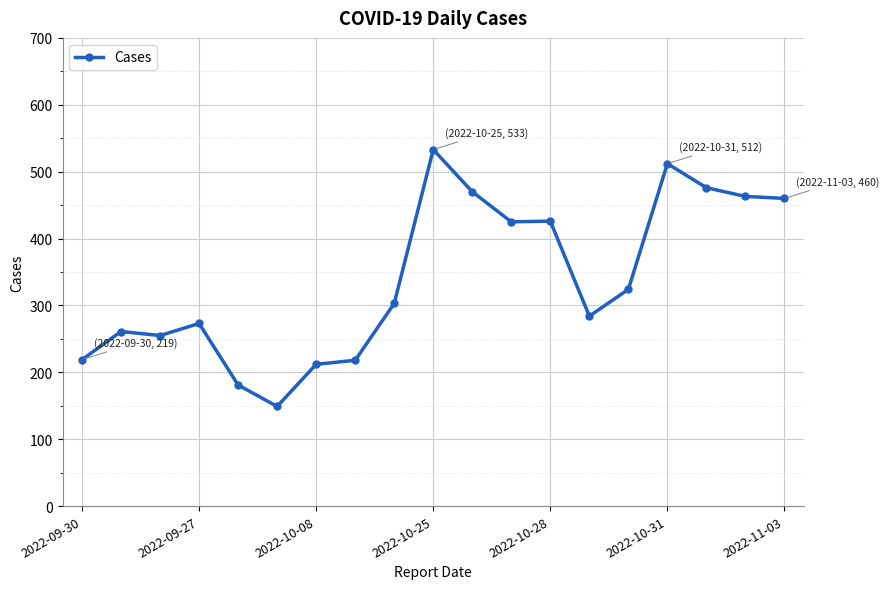

What is the value of the 10th point from the left?

533